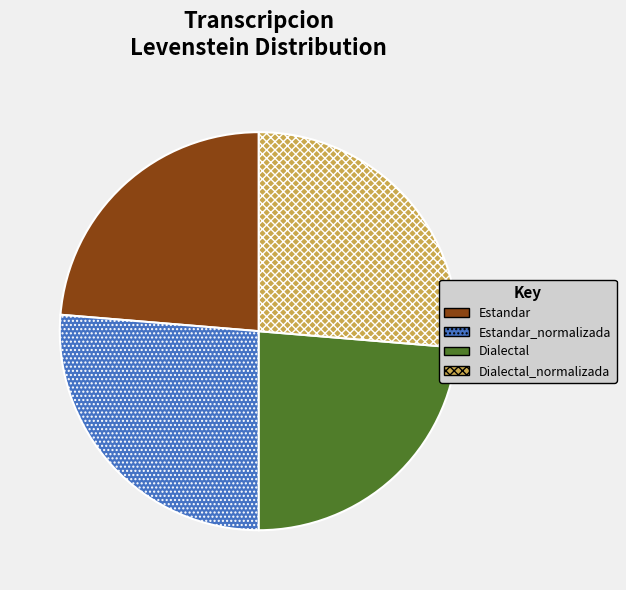

Combined, do Estandar_normalizada and Dialectal_normalizada account for over 50%?

Yes